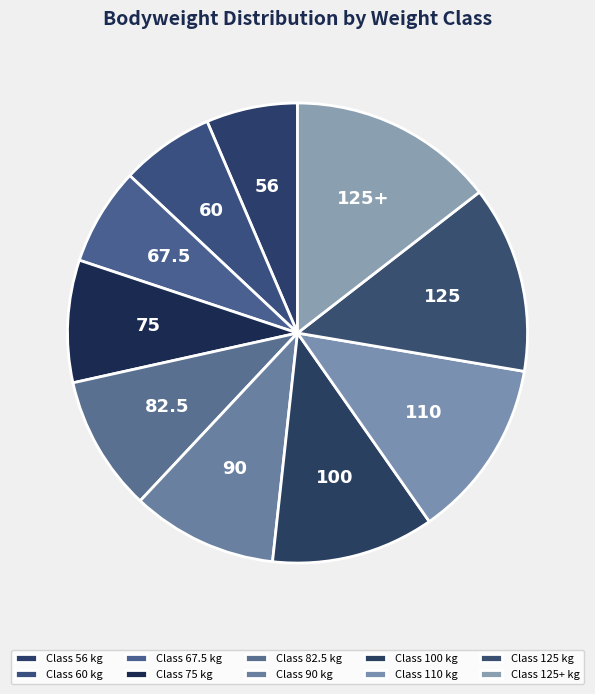

The 125+ slice represents 24% of the pie. True or false?

False